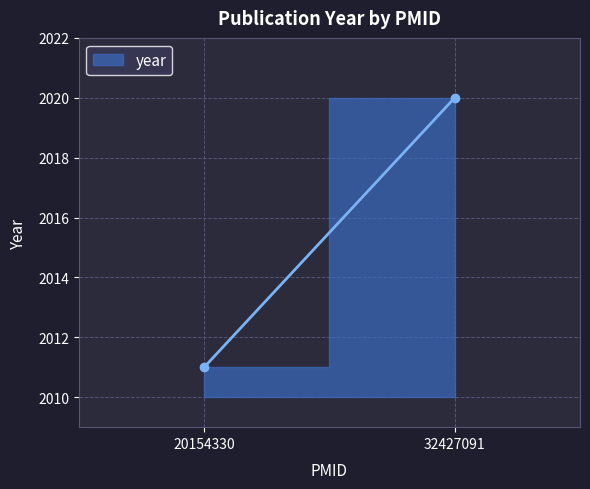

Between 20154330 and 20154330, which is larger?

20154330